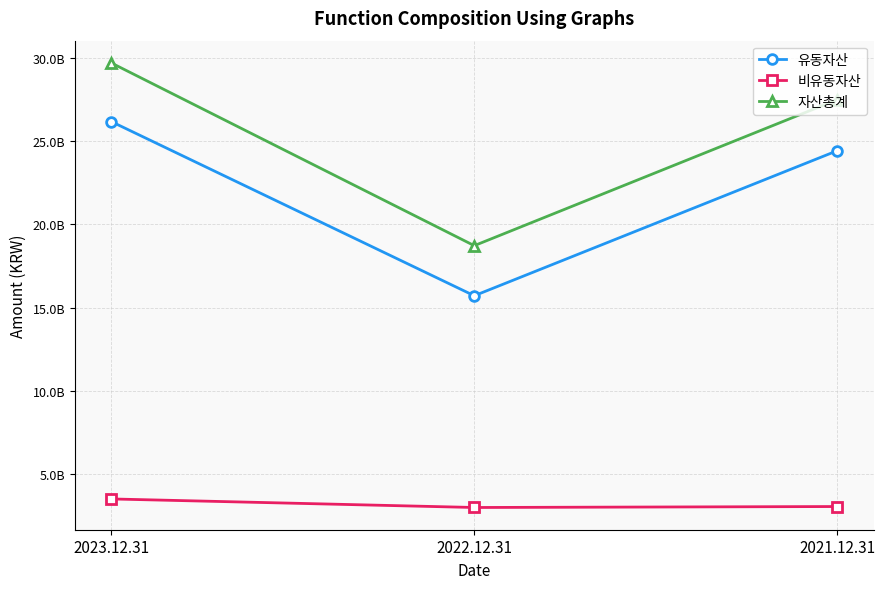

Which category has the highest value across all series?

2023.12.31